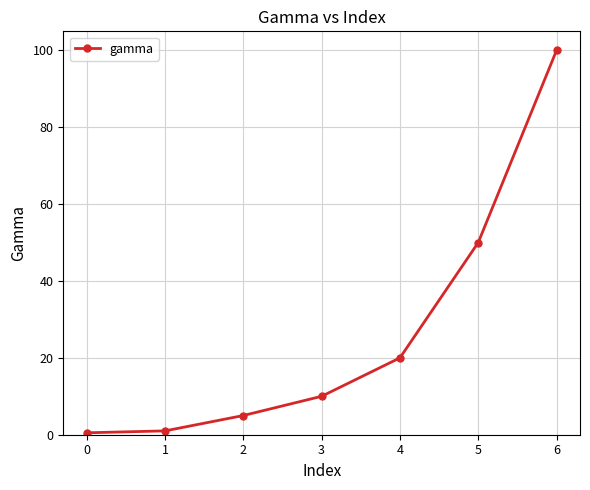

What is the change in value from 3 to 6?

+90.0